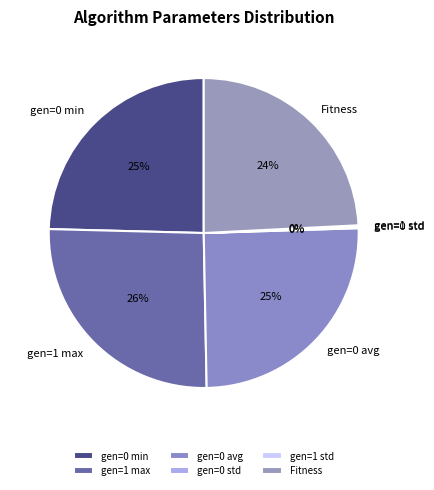

To the nearest percent, what portion does gen=1 max represent?

26%